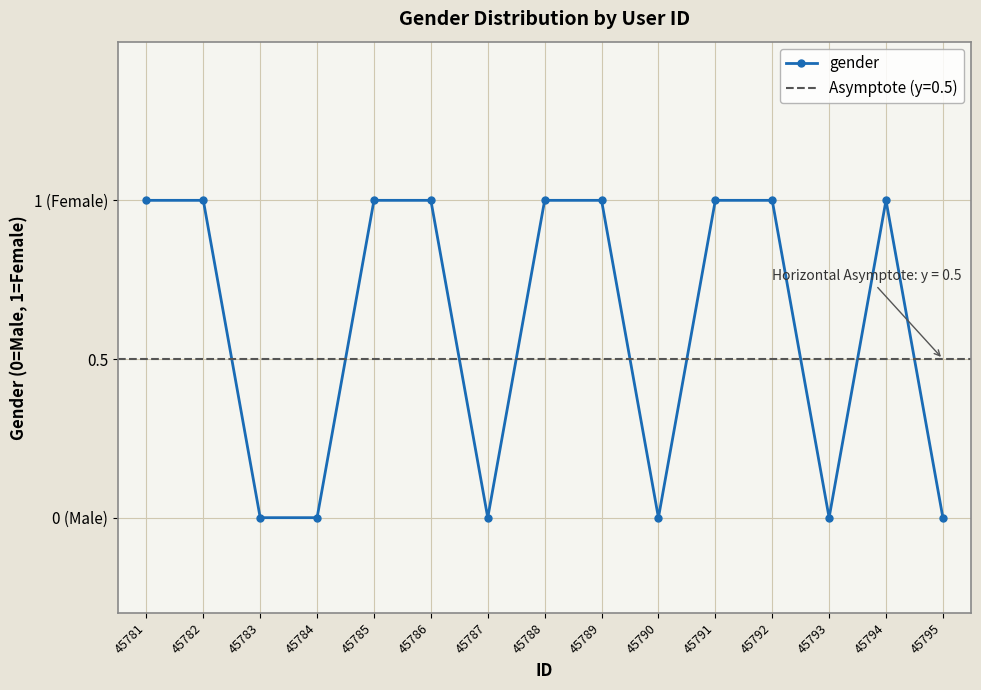

Between 45781 and 45790, which is larger?

45781